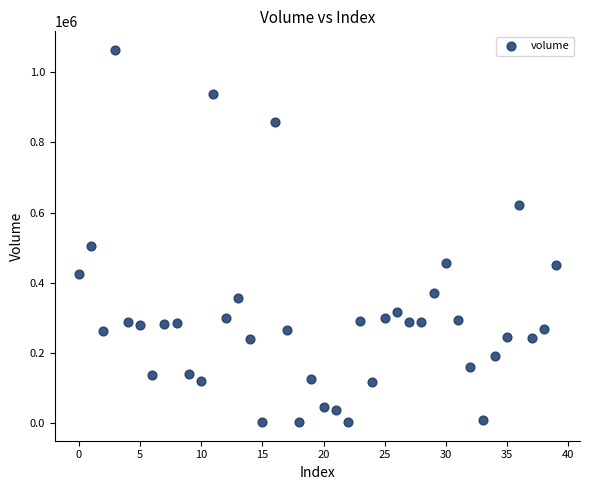

What is the range of Y values (max minus min)?

1061735.9